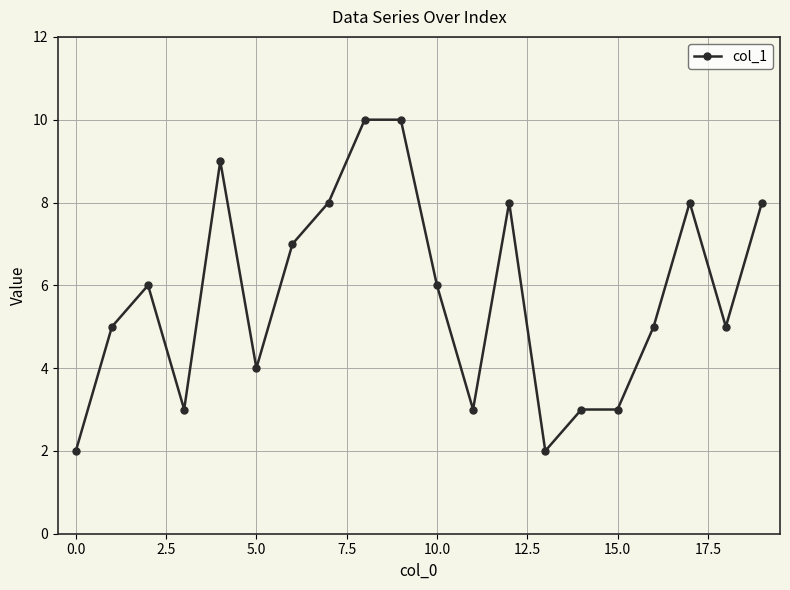

What is the difference between the second highest and second lowest values?

8